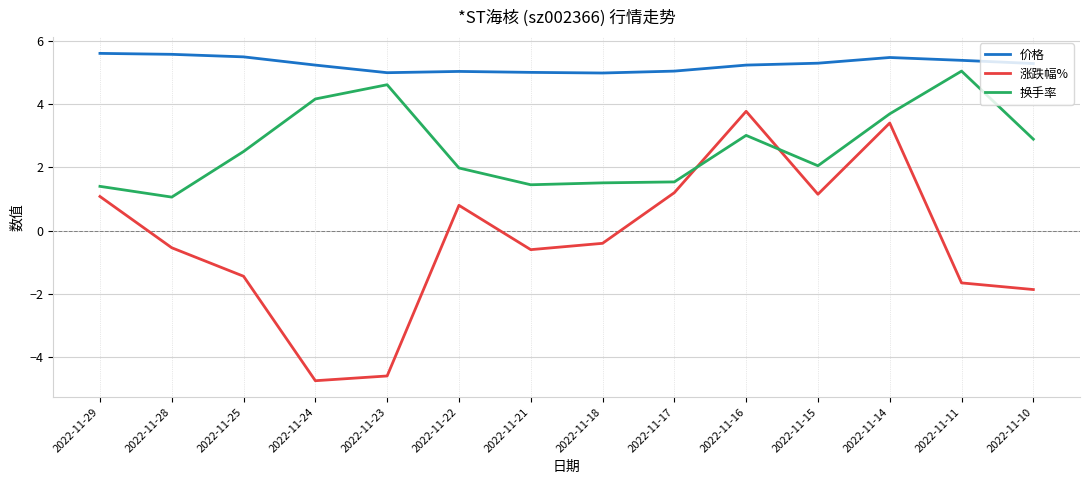

At how many categories does at least one series exceed 4?

14